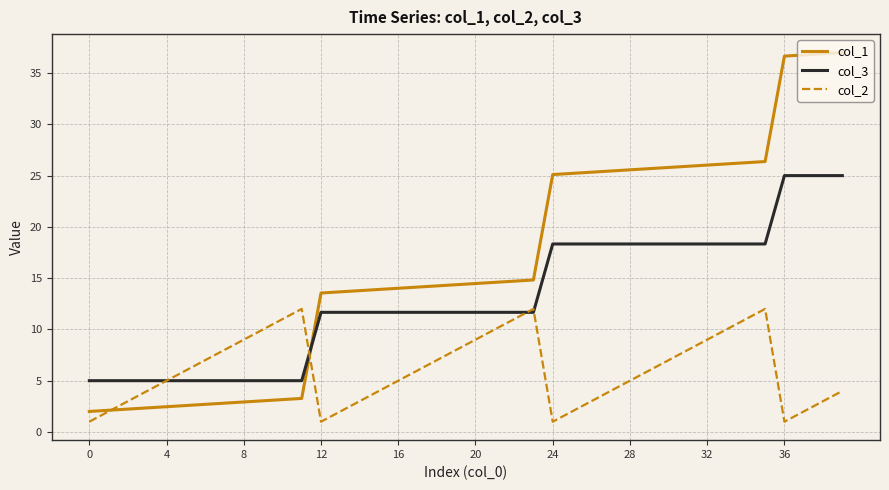

Which series has the widest spread of values?

col_1